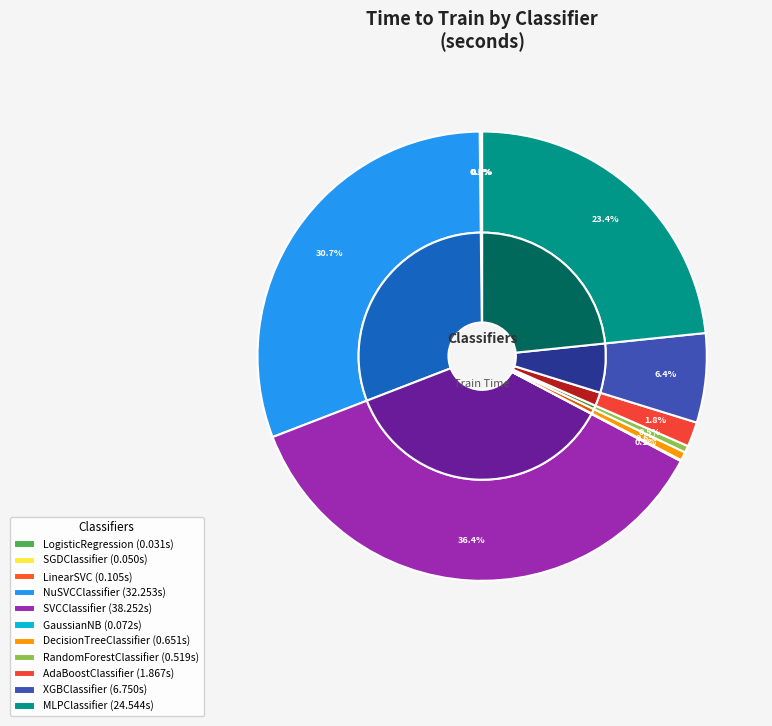

Is there a majority slice in this chart?

No